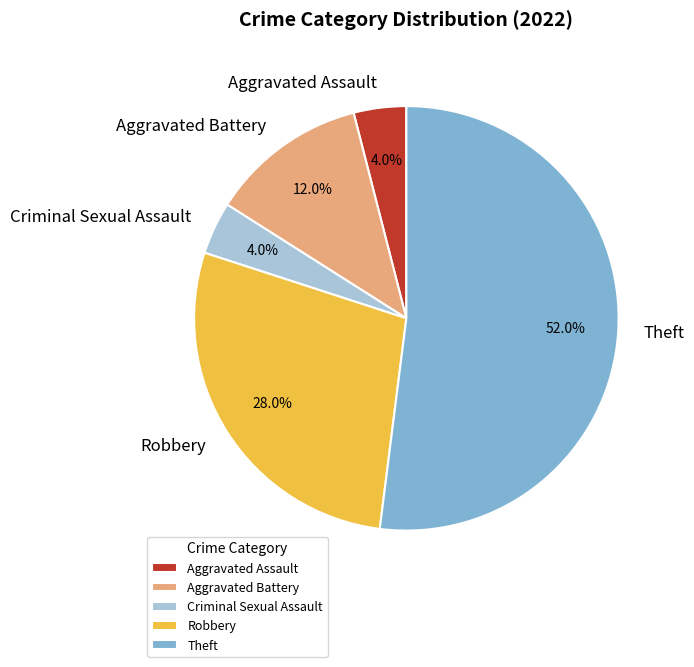

What is the majority slice?

Theft